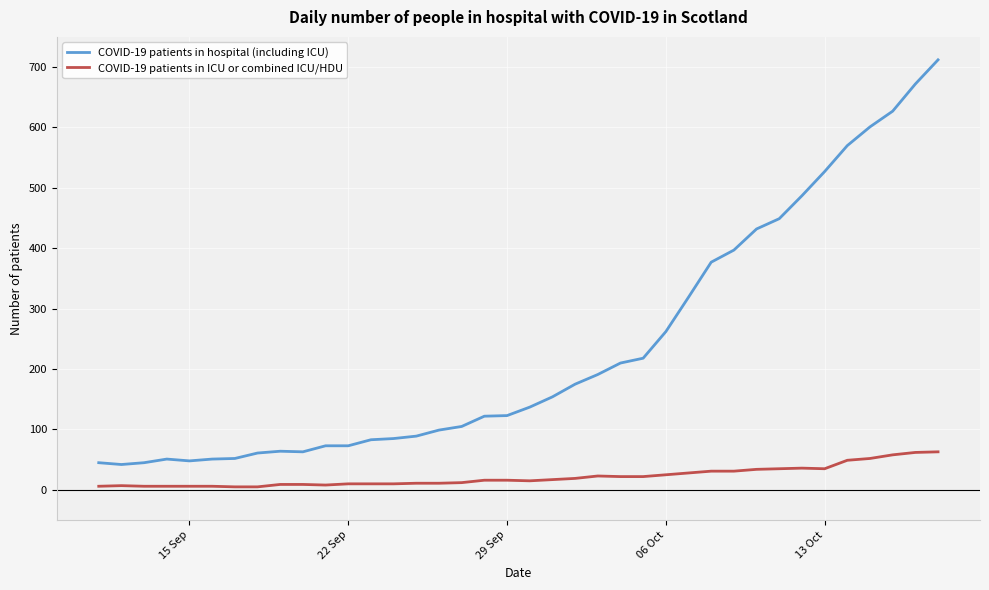

True or false: COVID-19 patients in ICU or combined ICU/HDU and COVID-19 patients in hospital (including ICU) cross at least once.

False